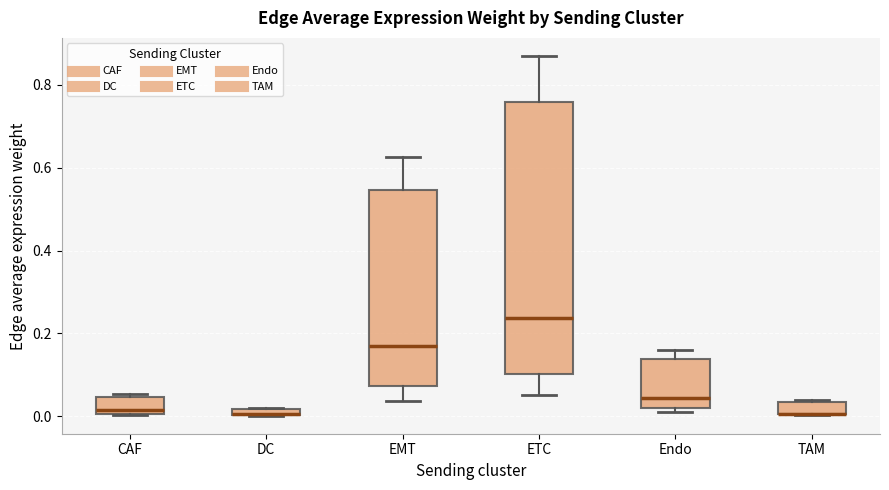

Comparing the boxes themselves (not the whiskers), which one is the tallest?

ETC